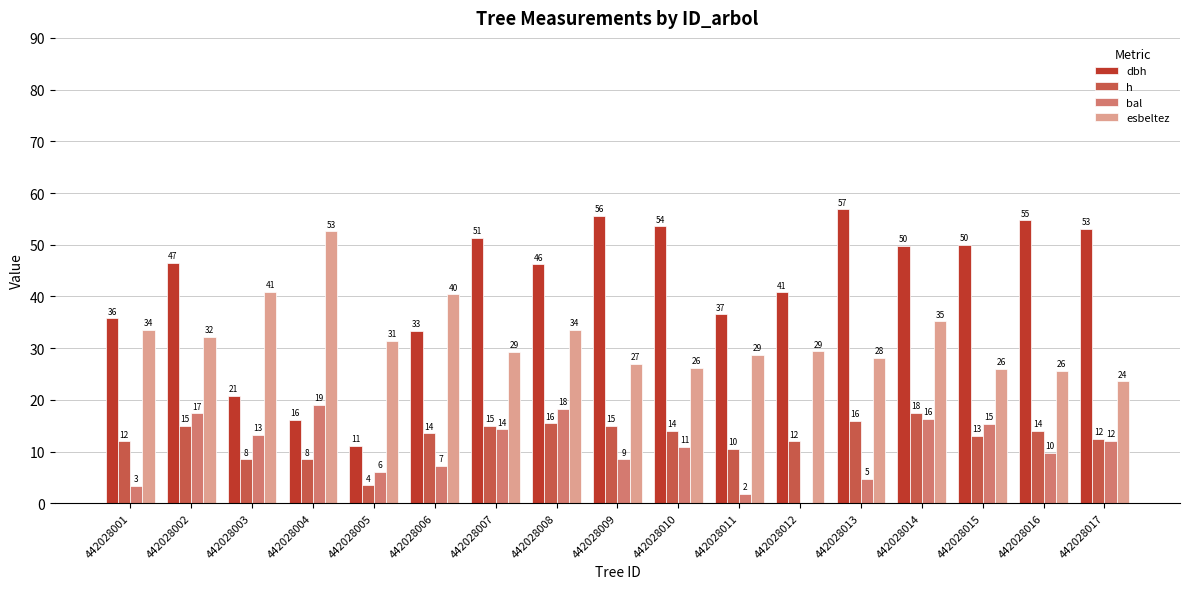

Which series has the largest total across all categories?

dbh